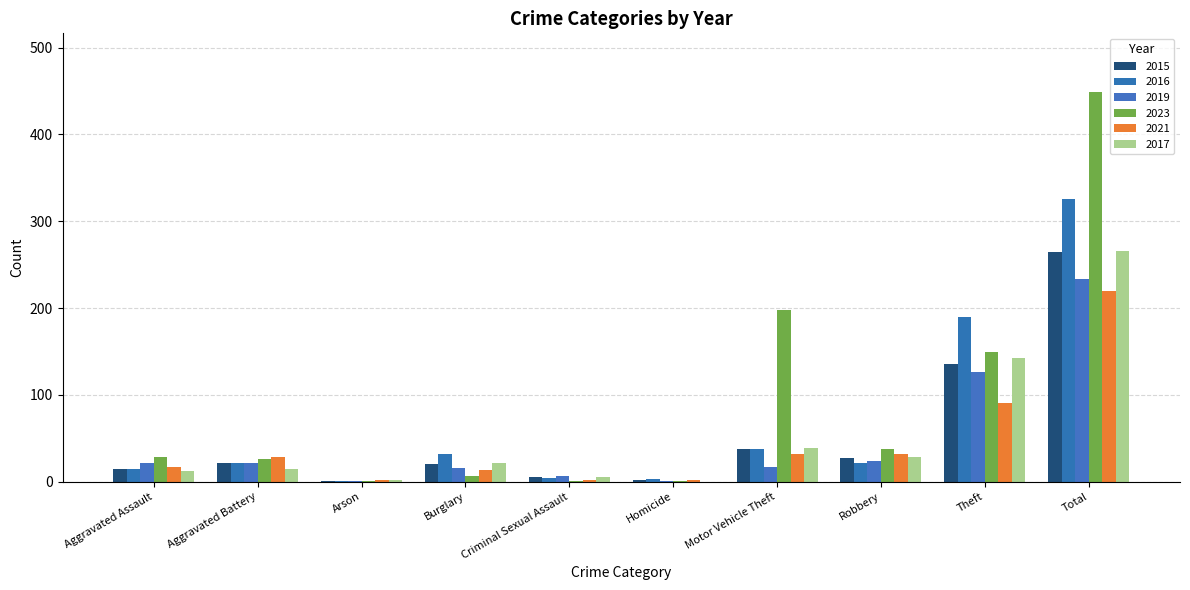

How many categories are shown in the chart?

10